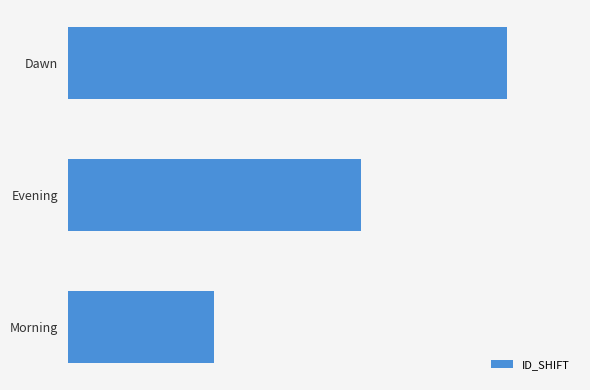

Does the chart contain stacked bars?

No